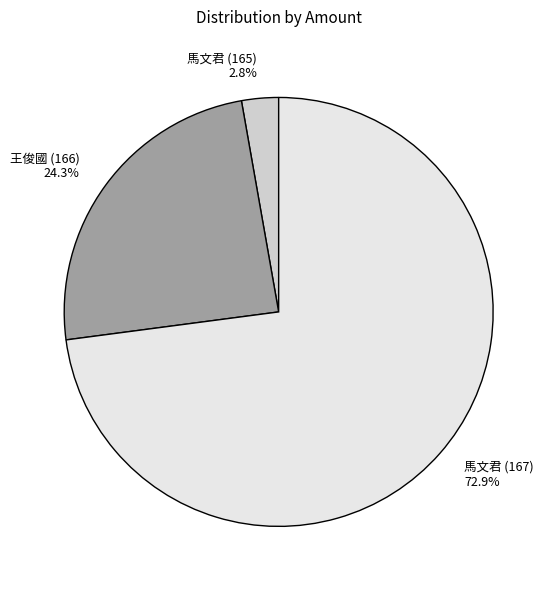

Which slice represents more than half of the pie?

馬文君 (167)